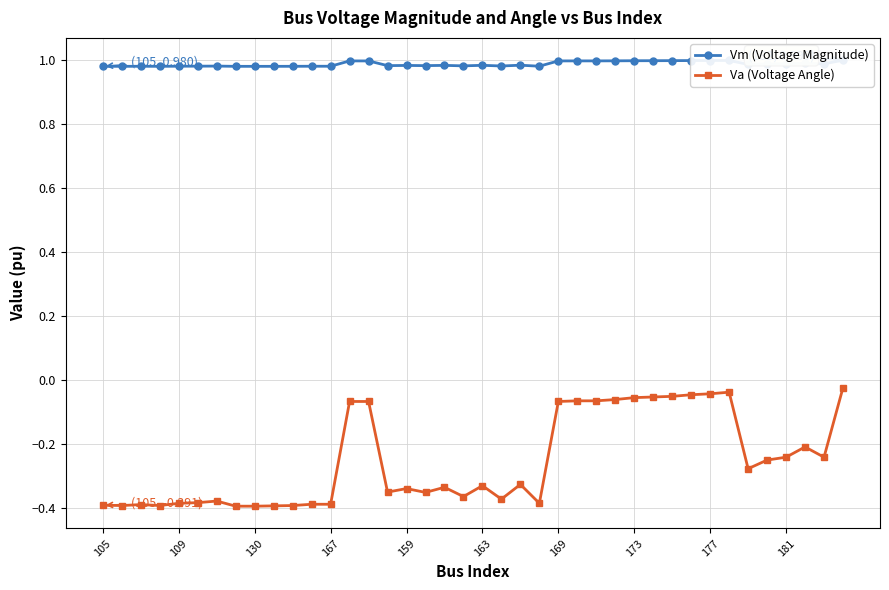

Does the chart have visible grid lines?

Yes